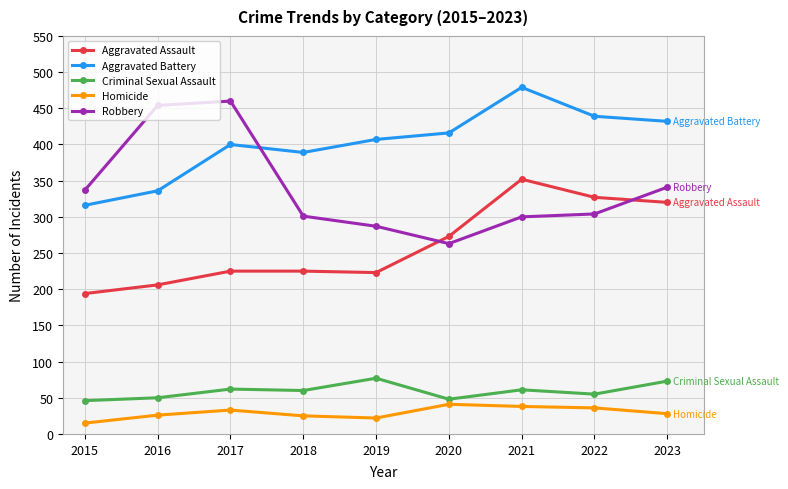

What are all the series names shown in the legend?

Aggravated Assault, Aggravated Battery, Criminal Sexual Assault, Homicide, Robbery